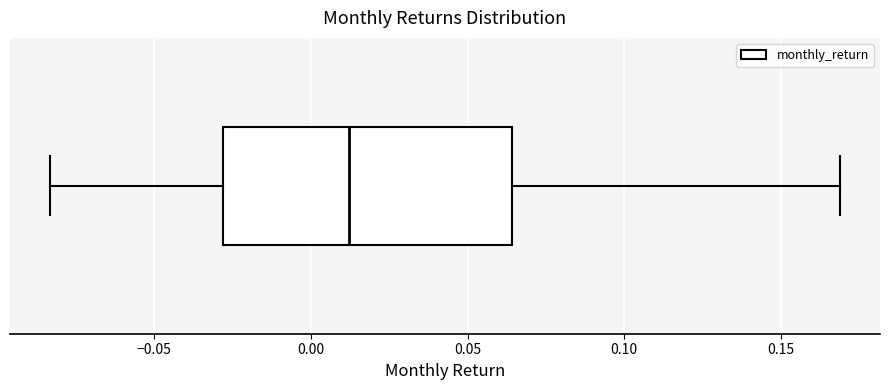

Transcribe this box plot: give where the median line is, the range the box spans, and where the two whiskers end, as read against the x-axis. The values are not printed on the chart, so give them approximately, as read against the axis.

median 0.010, box -0.030 to 0.065, whiskers -0.085 to 0.170